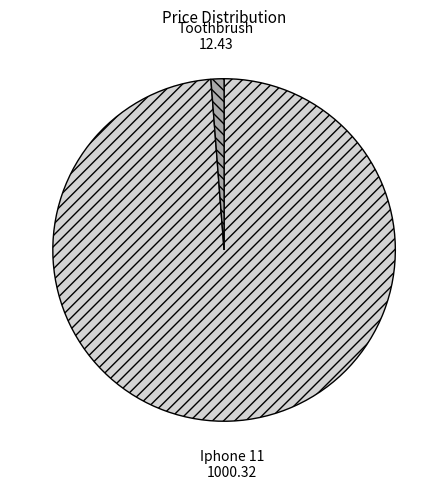

Which slice represents more than half of the pie?

Iphone 11